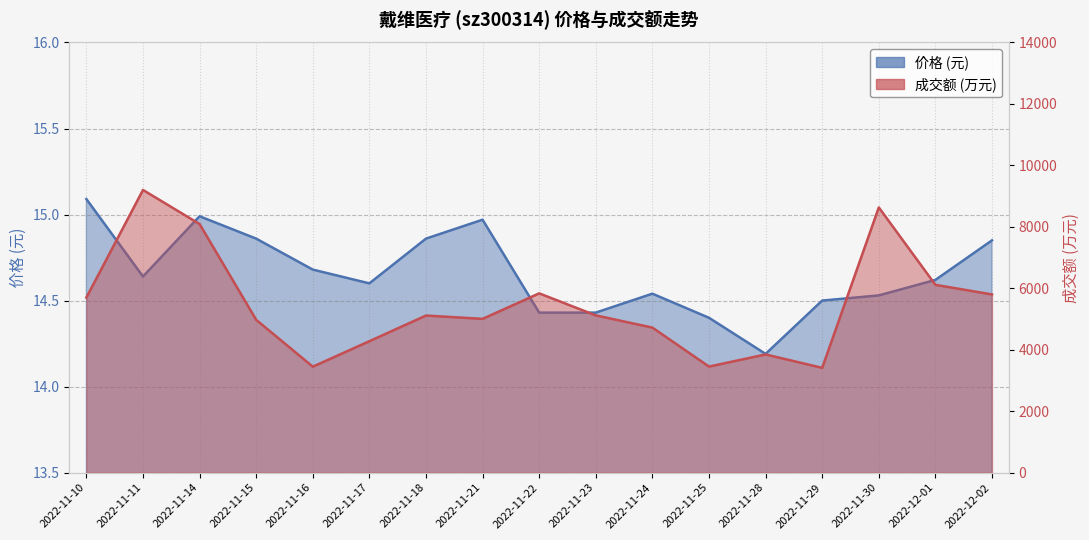

What is the sum of all 成交额(万元) values?

92738.0